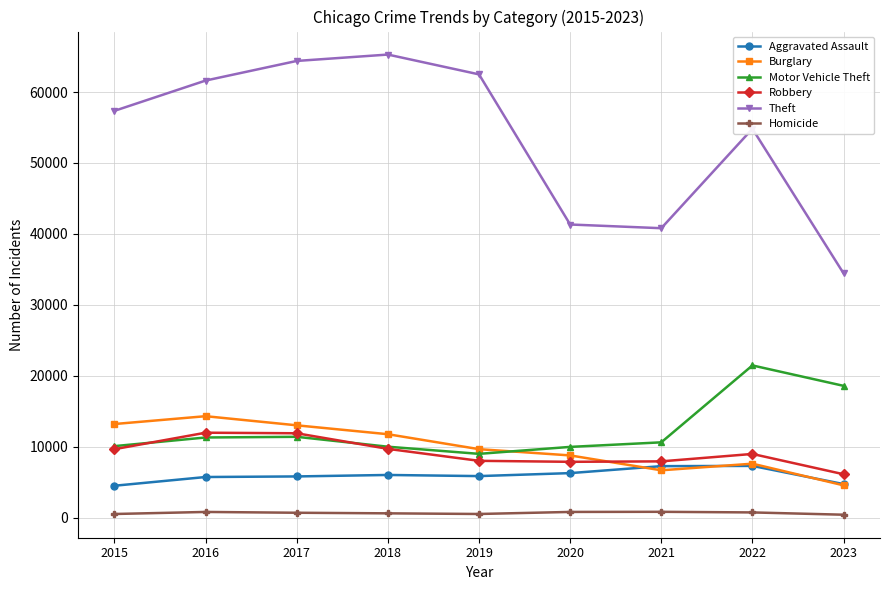

Rank the series at 2019 from highest to lowest value.

Theft, Burglary, Motor Vehicle Theft, Robbery, Aggravated Assault, Homicide